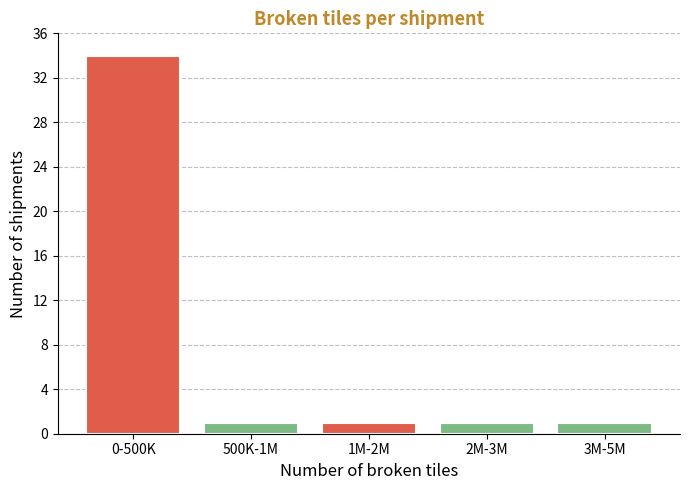

Reading right to left, extract all data points from this chart.

3M-5M=1	2M-3M=1	1M-2M=1	500K-1M=1	0-500K=34